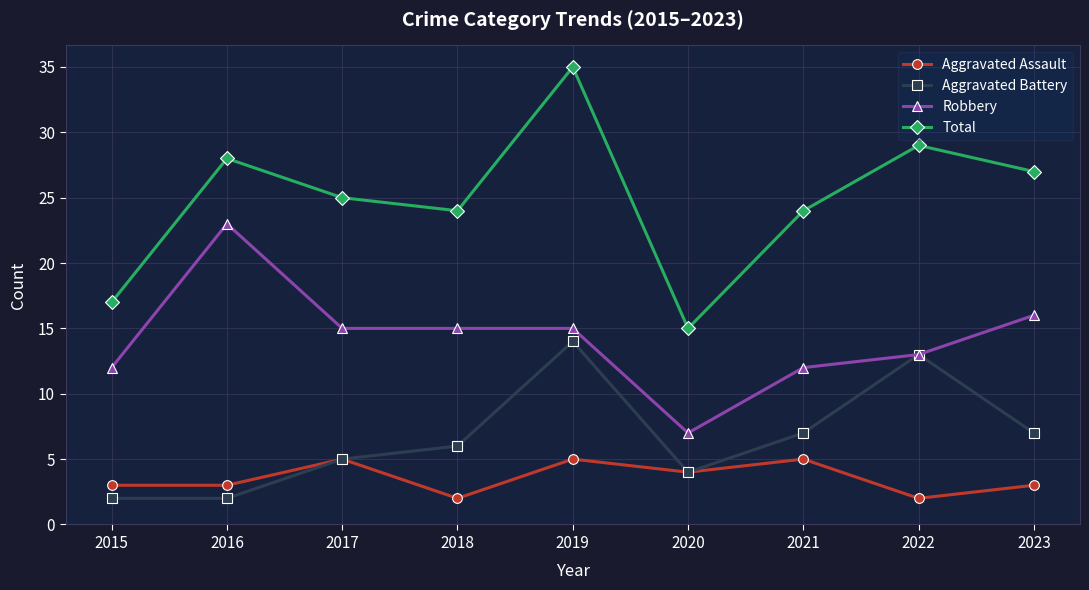

List the series in order of their peak value, lowest first.

Aggravated Assault, Aggravated Battery, Robbery, Total